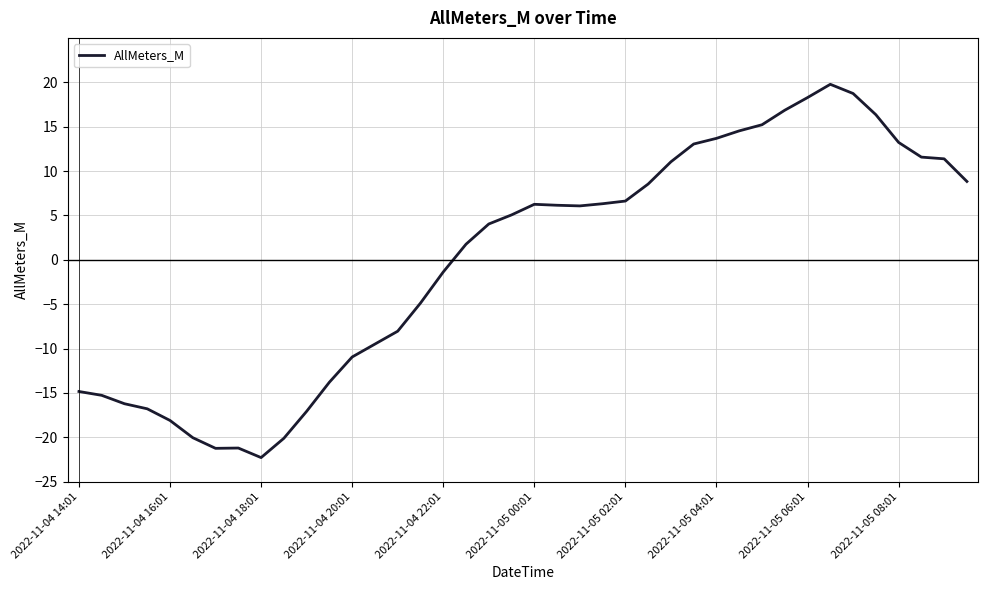

What is the minimum value shown in the chart?

-22.3